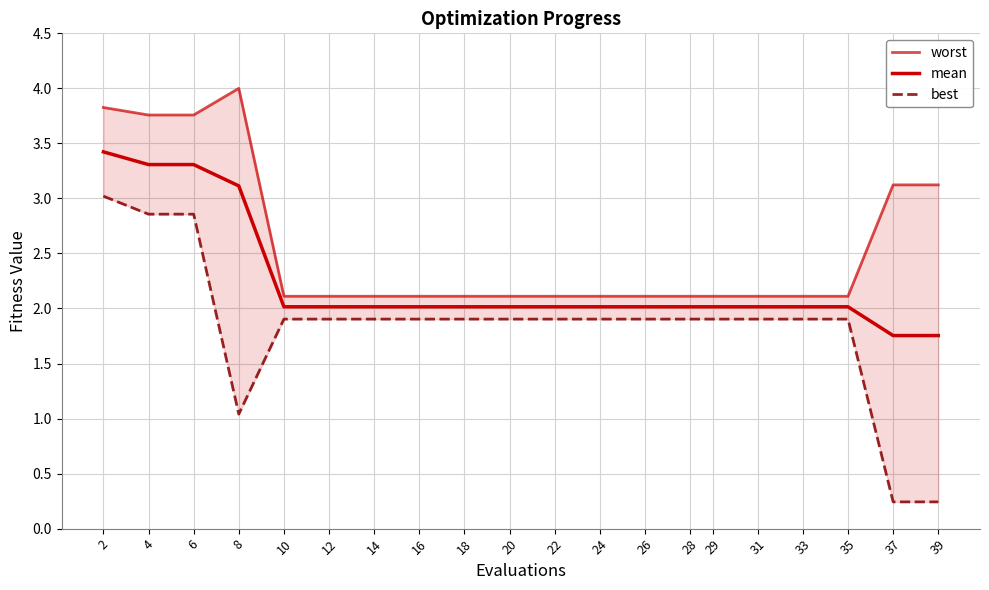

What is the difference between the second highest and second lowest values in the best series?

2.6